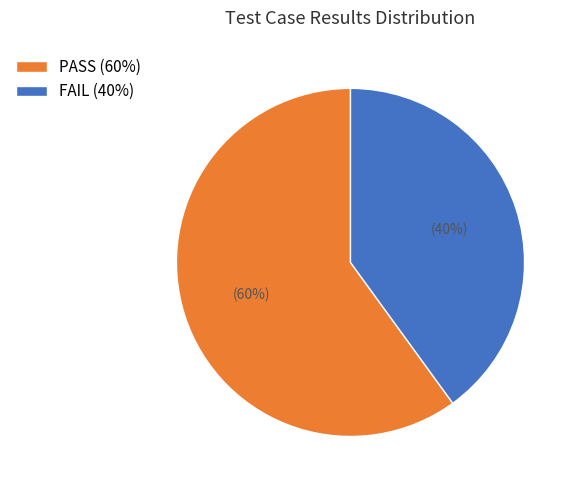

Combined, do PASS (60%) and FAIL (40%) account for over 50%?

Yes